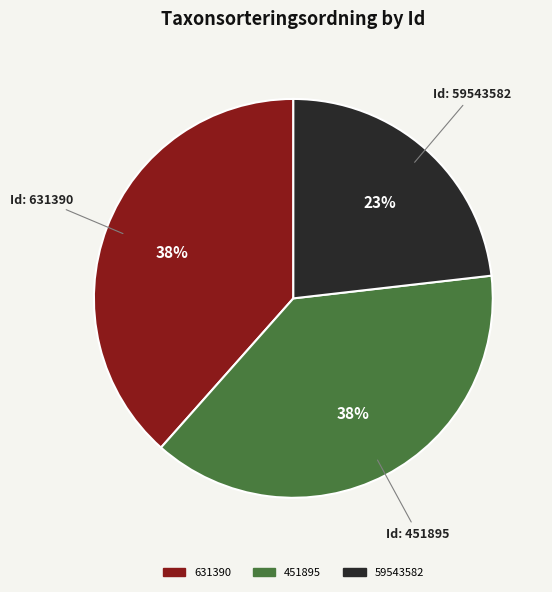

Combined, do 59543582 and 451895 account for over 50%?

Yes